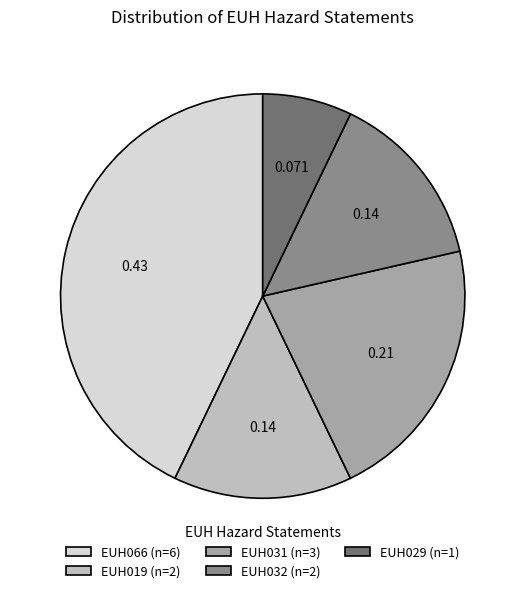

Is the sum of EUH031 (n=3) and EUH029 (n=1) greater than half?

No